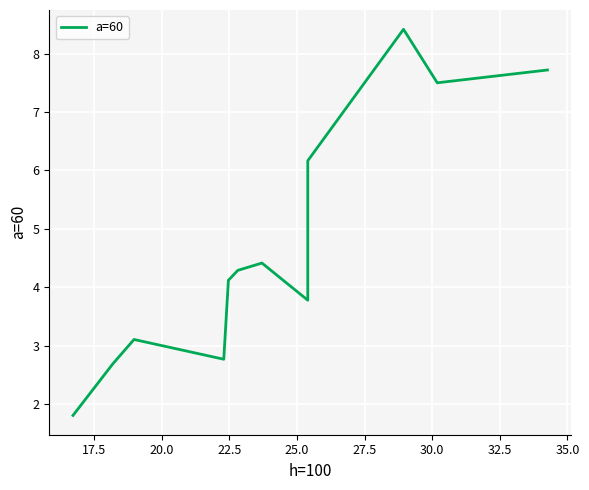

True or false: there are more than 2 points higher than both neighbors.

True